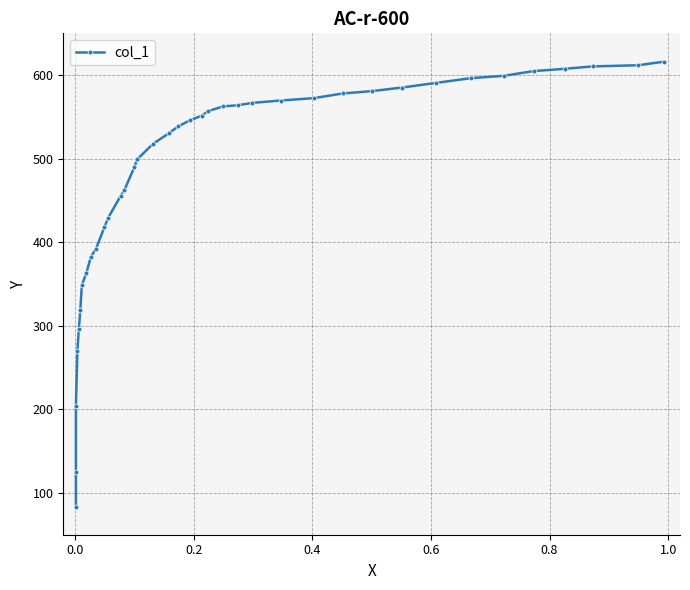

How many values exceed 545?

19